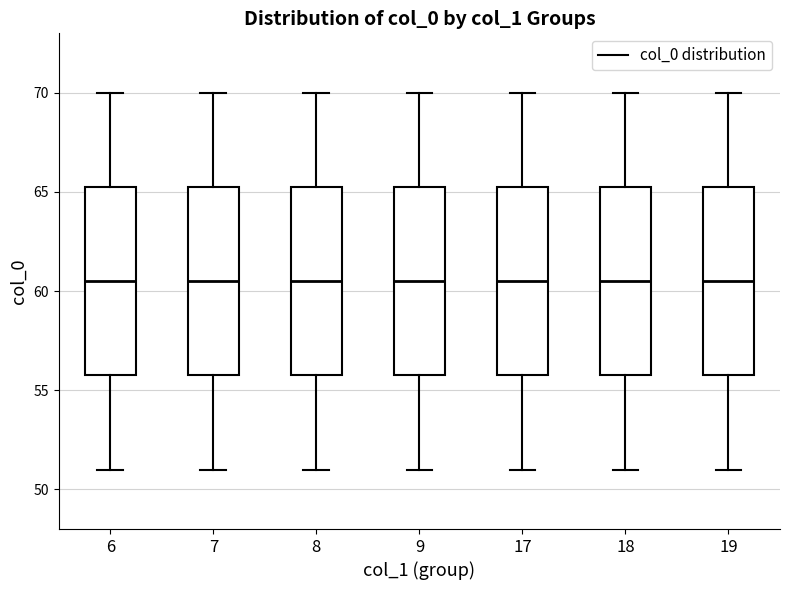

Reading left to right, transcribe this box plot: for each box, give where its median line is, the range the box spans, and where its two whiskers end, as read against the y-axis. The values are not printed on the chart, so give them approximately, as read against the axis.

6: median 60.5, box 56.0 to 65.5, whiskers 51.0 to 70.0
7: median 60.5, box 56.0 to 65.5, whiskers 51.0 to 70.0
8: median 60.5, box 56.0 to 65.5, whiskers 51.0 to 70.0
9: median 60.5, box 56.0 to 65.5, whiskers 51.0 to 70.0
17: median 60.5, box 56.0 to 65.5, whiskers 51.0 to 70.0
18: median 60.5, box 56.0 to 65.5, whiskers 51.0 to 70.0
19: median 60.5, box 56.0 to 65.5, whiskers 51.0 to 70.0